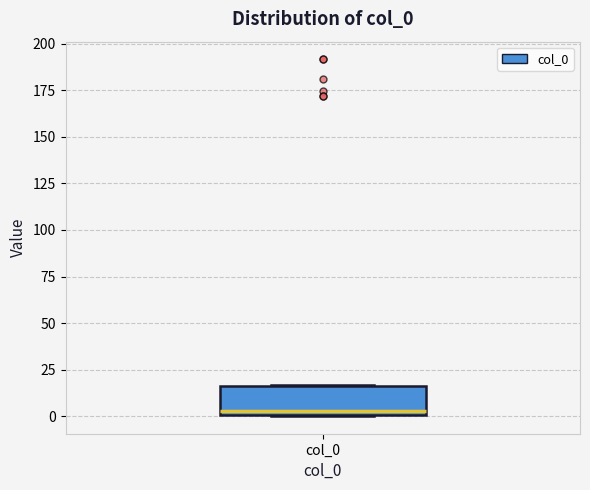

Transcribe this box plot: give where the median line is, the range the box spans, and where the two whiskers end, as read against the y-axis. The values are not printed on the chart, so give them approximately, as read against the axis.

median 5, box 0 to 15, whiskers 0 to 15